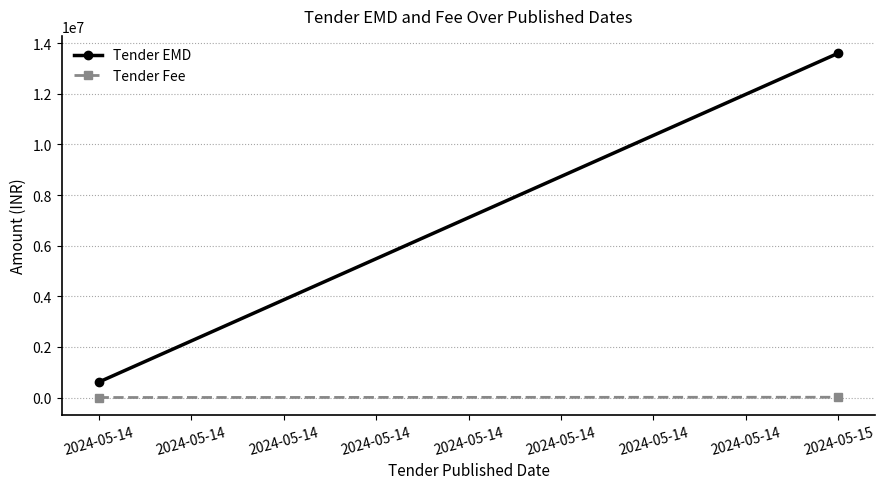

How many series are shown in this chart?

2